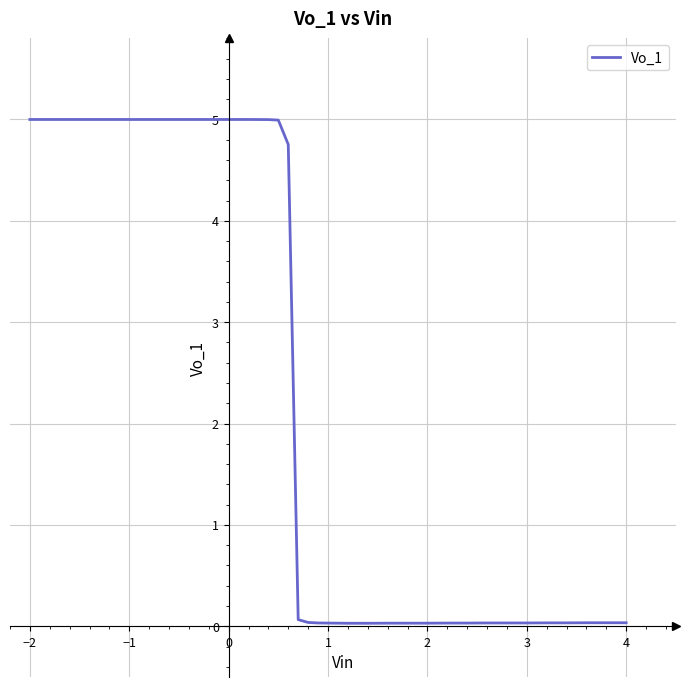

What is the difference between the maximum and minimum values?

5.0